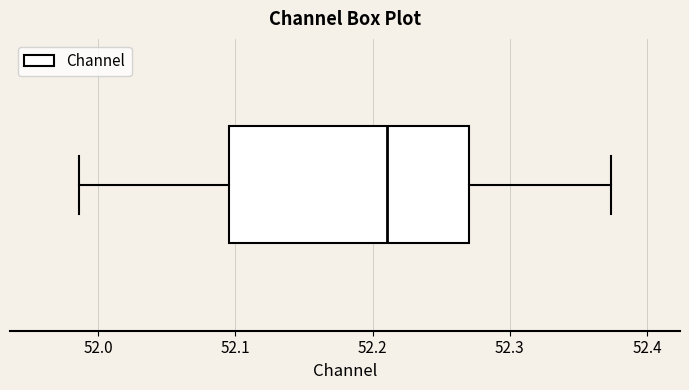

Transcribe this box plot: give where the median line is, the range the box spans, and where the two whiskers end, as read against the x-axis. The values are not printed on the chart, so give them approximately, as read against the axis.

median 52.21, box 52.10 to 52.27, whiskers 51.99 to 52.37